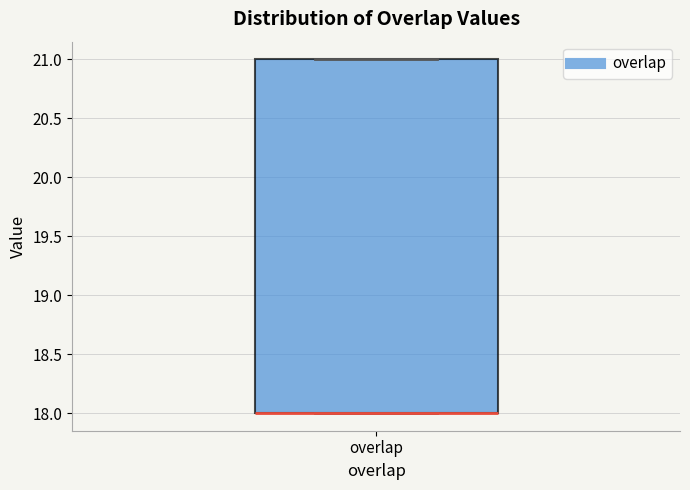

Read this box plot against the y-axis: the position of the median line, the range covered by the box, and the ends of both whiskers. The values are not printed on the chart, so give them approximately, as read against the axis.

median 18 (drawn on the box's lower edge), box 18 to 21, whiskers 18 to 21